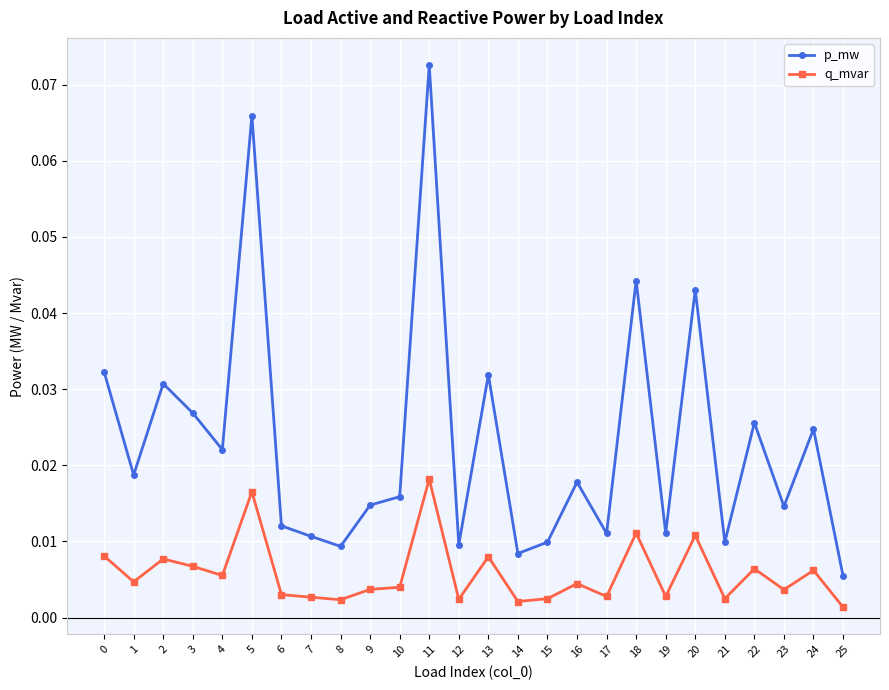

Which category has the lowest value in the p_mw series?

25